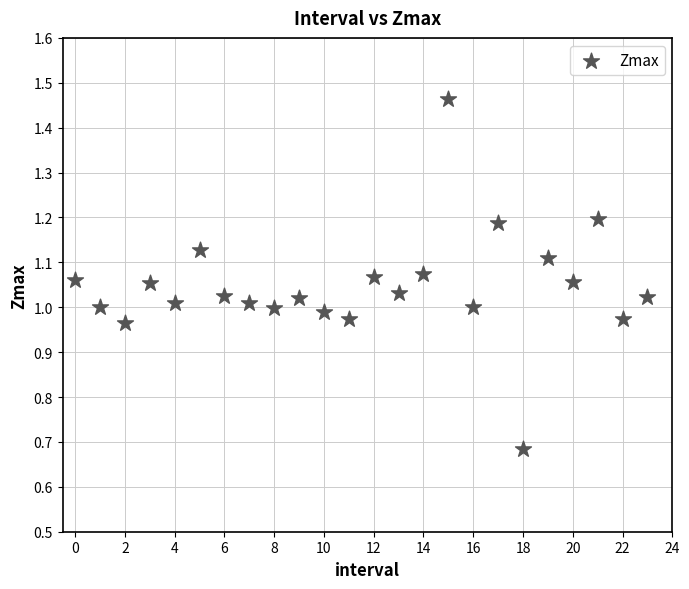

What is the range of Y values (max minus min)?

0.8